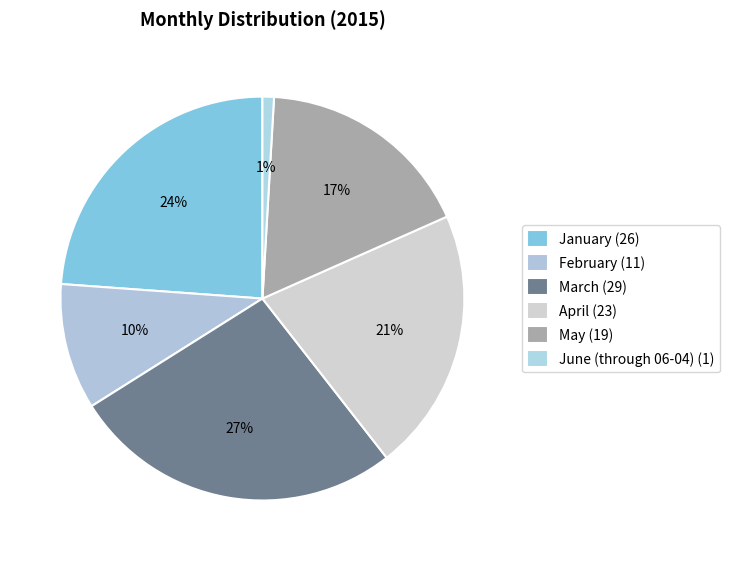

What is the change in value from January to May?

-7